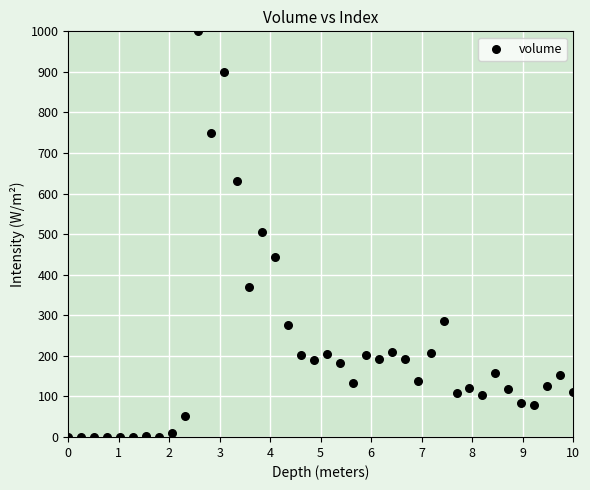

What is the range of Y values (max minus min)?

999.8